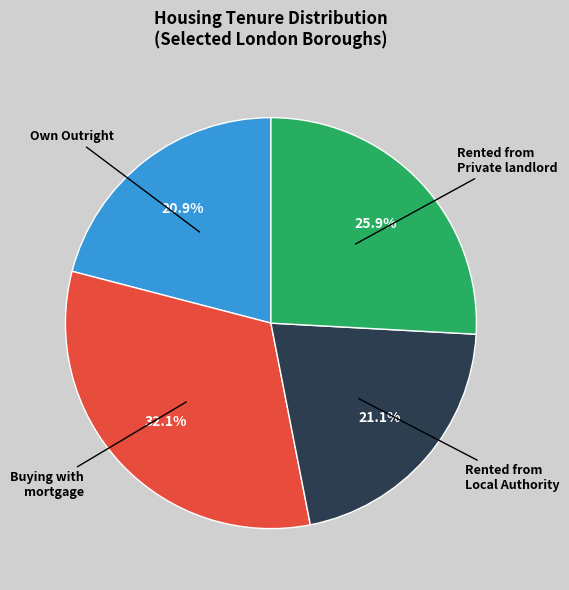

Is there a majority slice in this chart?

No